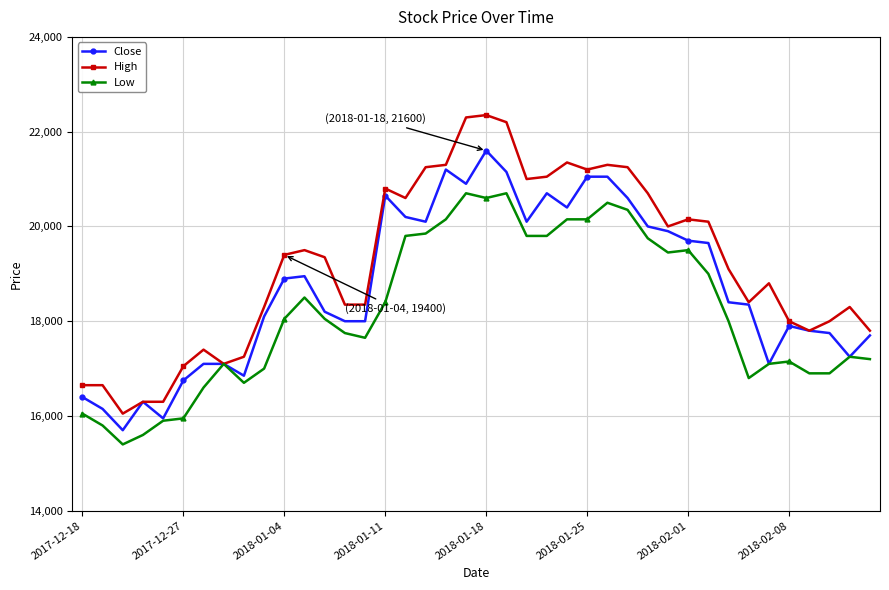

What is the value of the Low point at the 37th from the left?

16900